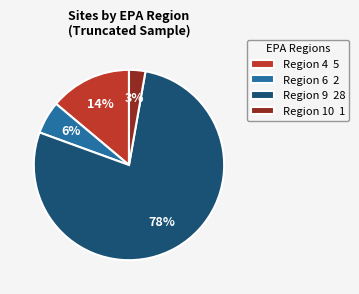

Between Region 4 and Region 9, which is larger?

Region 9